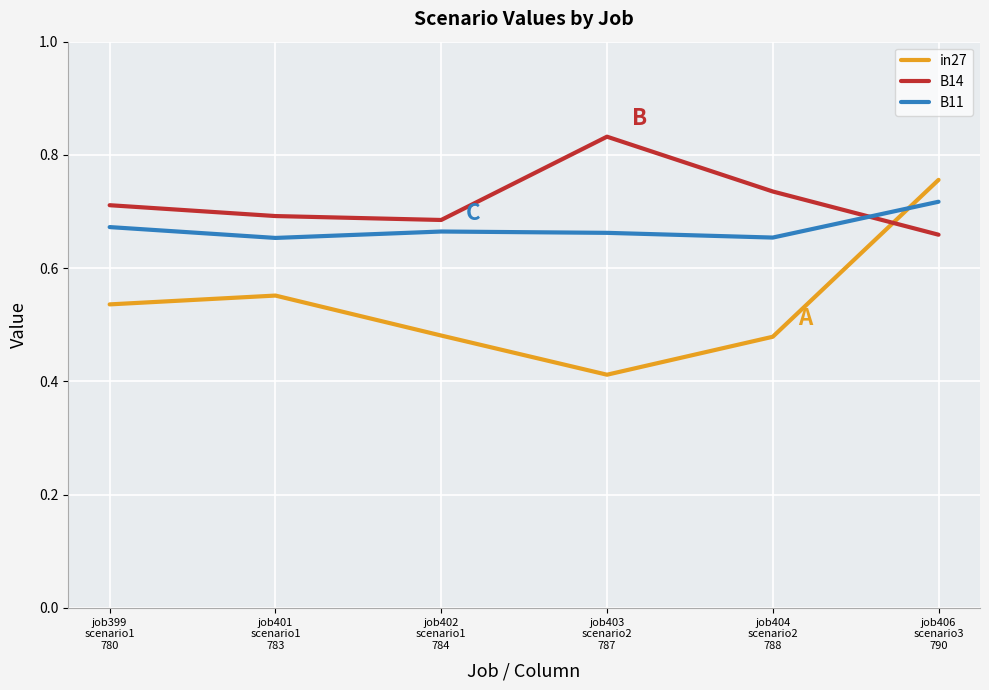

Which series has the largest total across all categories?

B14